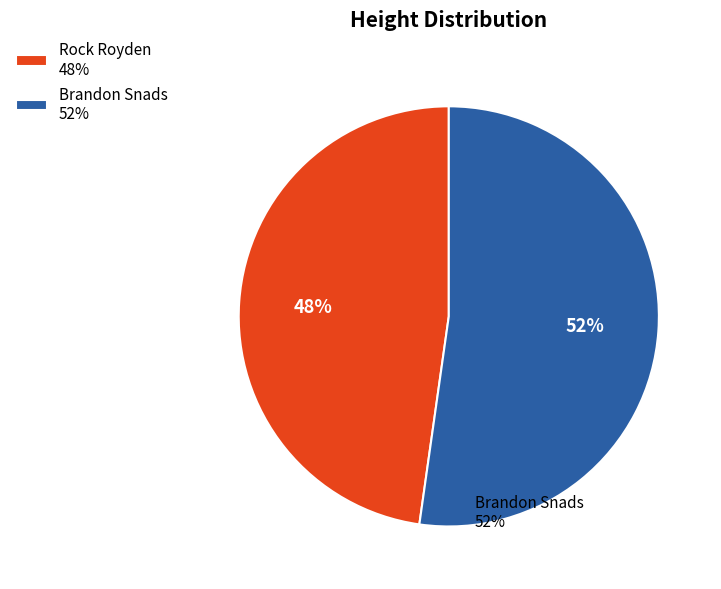

Rank the categories by value from highest to lowest.

Brandon Snads, Rock Royden